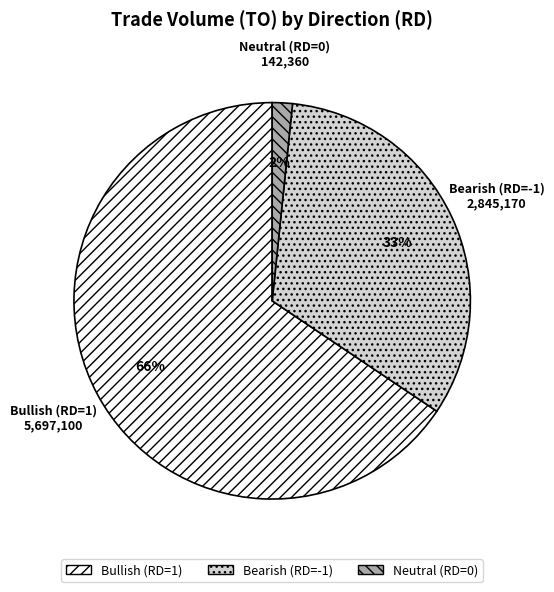

What is the largest slice in the pie chart?

Bullish (RD=1)